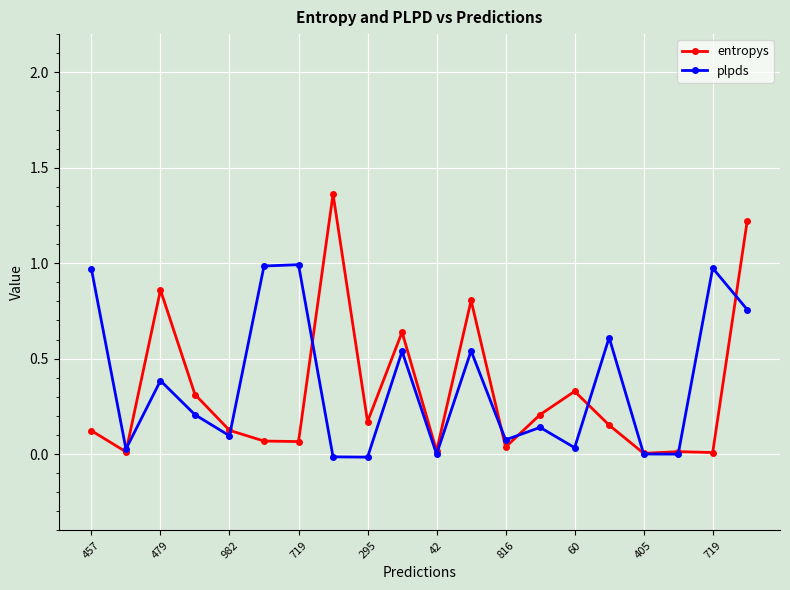

After their last crossing, which series has the higher values: entropys or plpds?

entropys